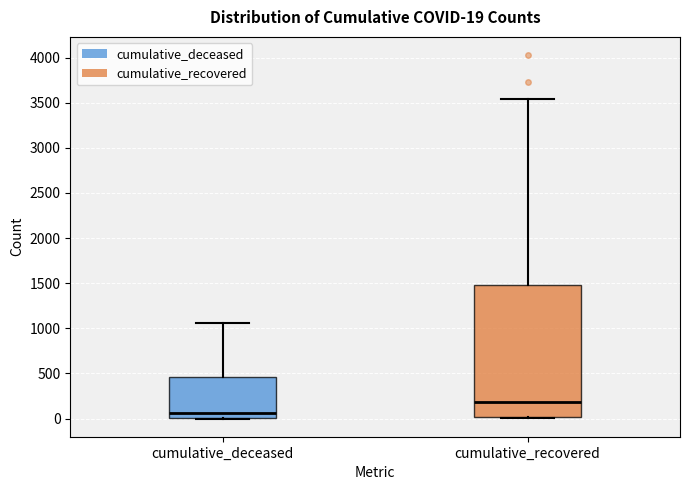

Comparing the boxes themselves (not the whiskers), which one is the tallest?

cumulative_recovered